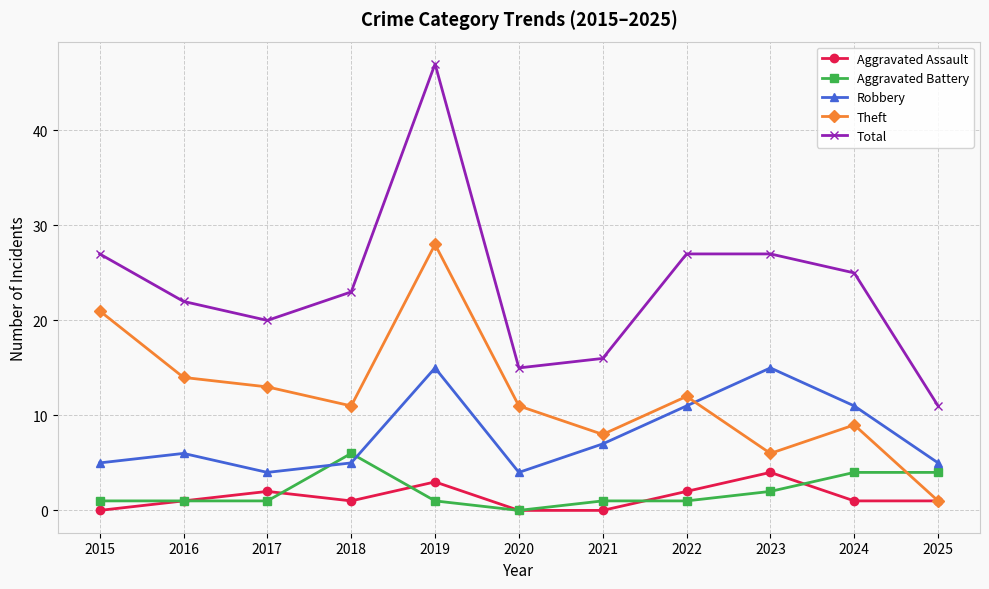

Which category has the highest value in the Theft series?

2019